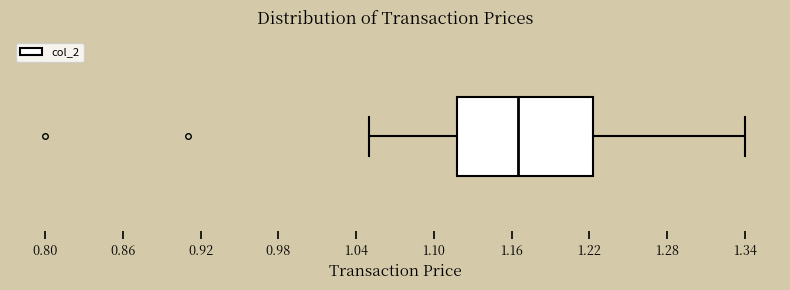

Transcribe this box plot: give where the median line is, the range the box spans, and where the two whiskers end, as read against the x-axis. The values are not printed on the chart, so give them approximately, as read against the axis.

median 1.17, box 1.12 to 1.22, whiskers 1.05 to 1.34